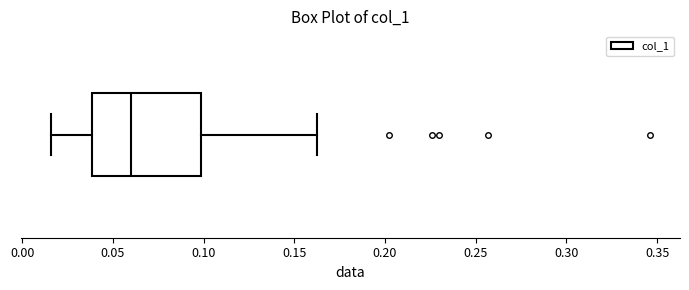

Where does the right whisker of the box end on the x-axis? The values are not printed on the chart, so give them approximately, as read against the axis.

0.160